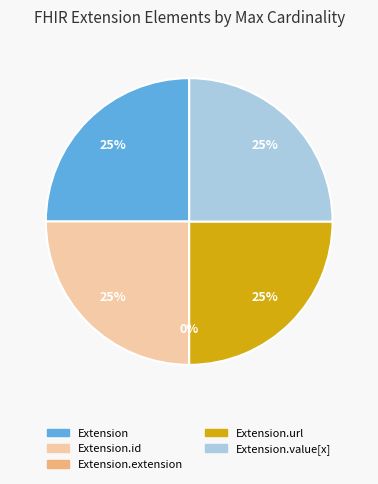

Rank the categories by value from highest to lowest.

Extension, Extension.id, Extension.url, Extension.value[x], Extension.extension